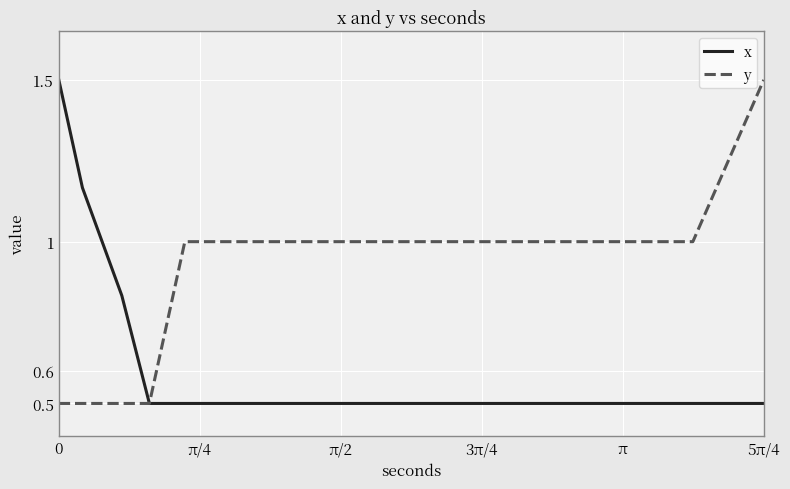

Which series has the largest total across all categories?

y